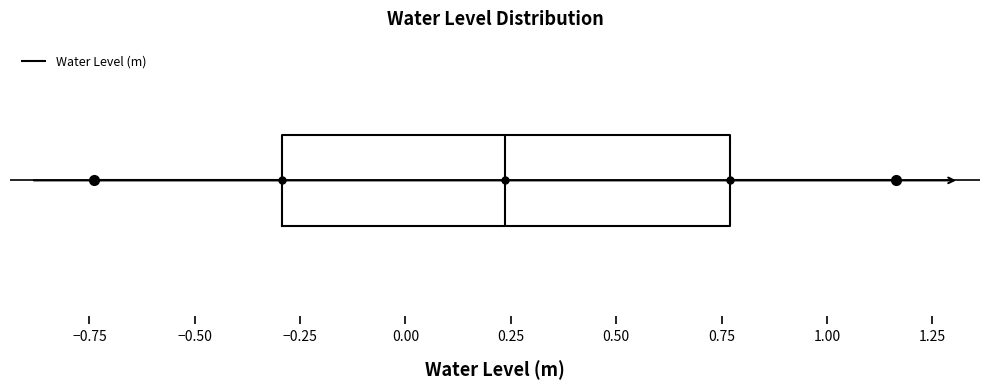

Where does the median line of the box sit on the x-axis? The values are not printed on the chart, so give them approximately, as read against the axis.

0.25